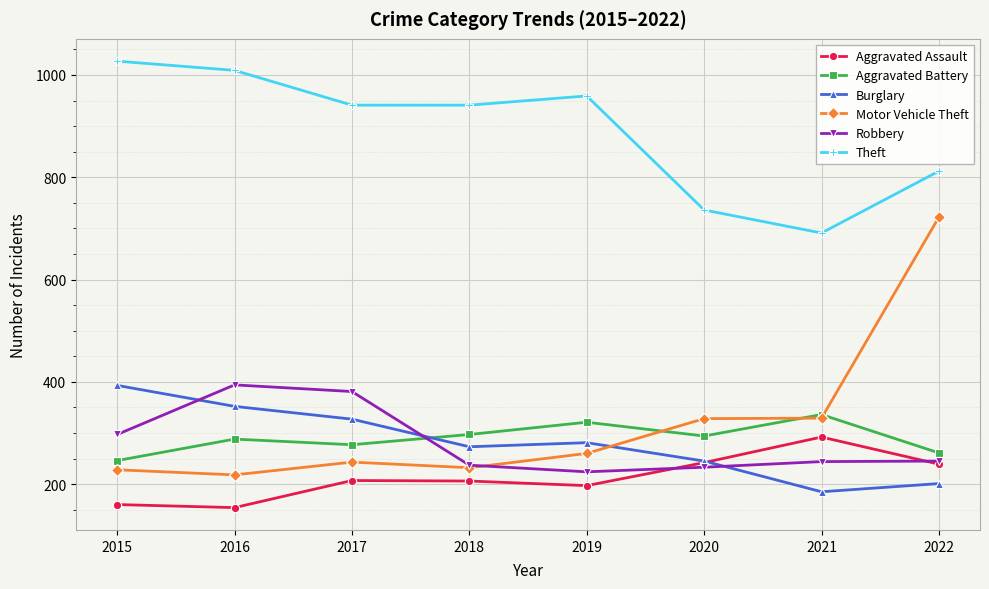

True or false: Aggravated Assault has a value of 242 at 2020.

True